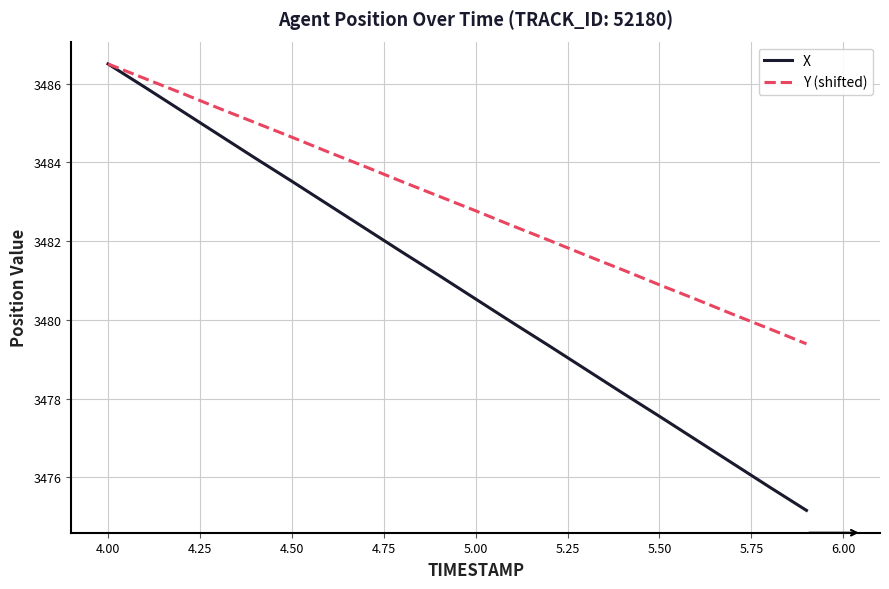

Which series has the widest spread of values?

X